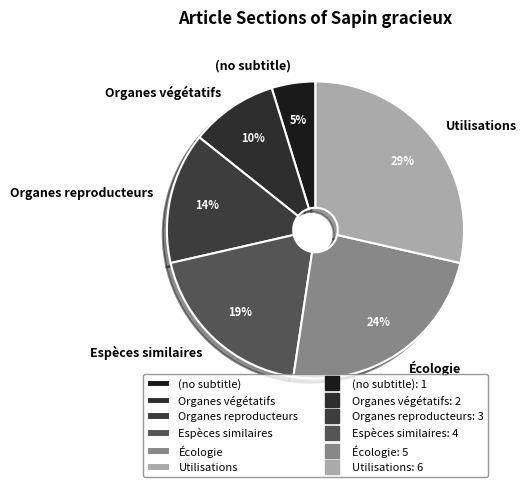

To the nearest percent, what is the average slice percentage?

17%